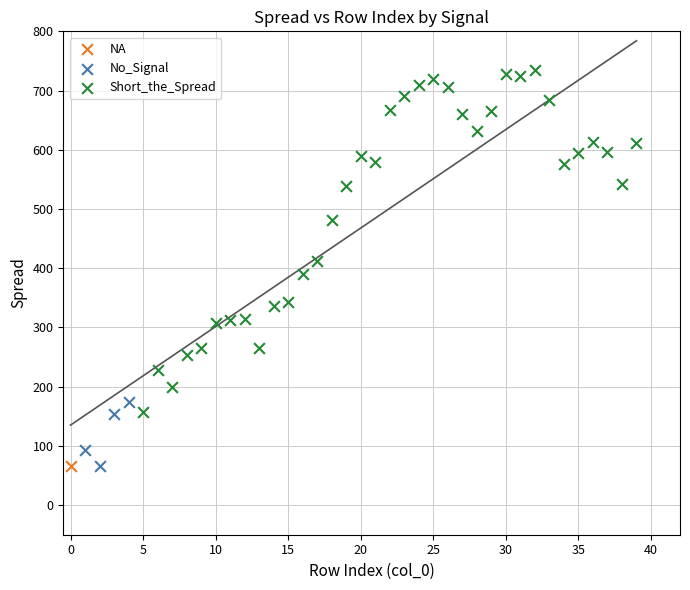

Which series contains the highest Y value?

Short_the_Spread